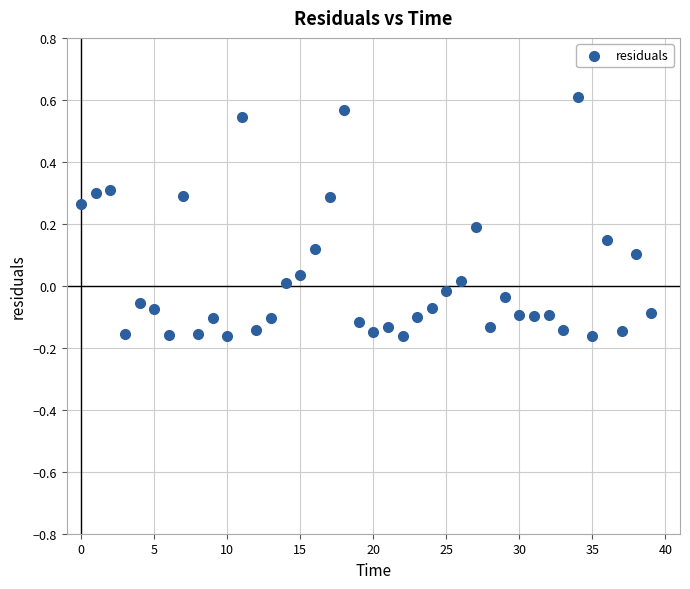

What is the range of Y values (max minus min)?

0.8